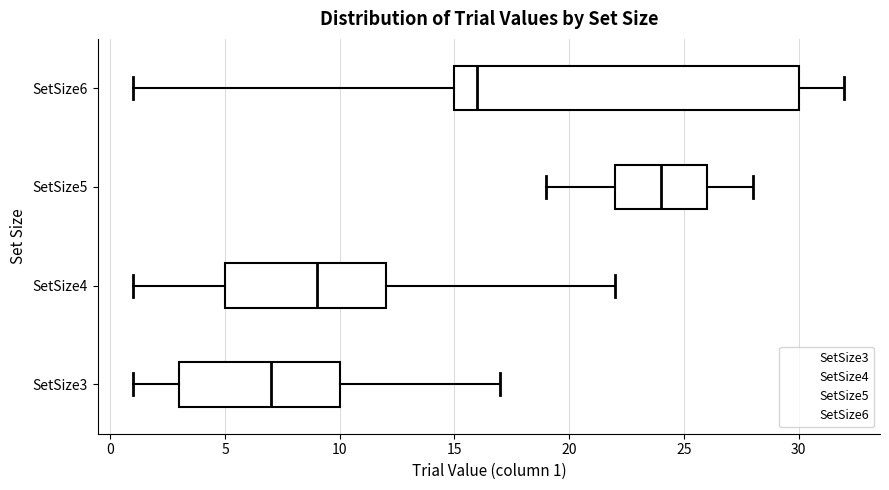

Reading bottom to top, read every box against the x-axis: the position of its median line, the range the box covers, and the ends of its whiskers. The values are not printed on the chart, so give them approximately, as read against the axis.

SetSize3: median 7, box 3 to 10, whiskers 1 to 17
SetSize4: median 9, box 5 to 12, whiskers 1 to 22
SetSize5: median 24, box 22 to 26, whiskers 19 to 28
SetSize6: median 16, box 15 to 30, whiskers 1 to 32